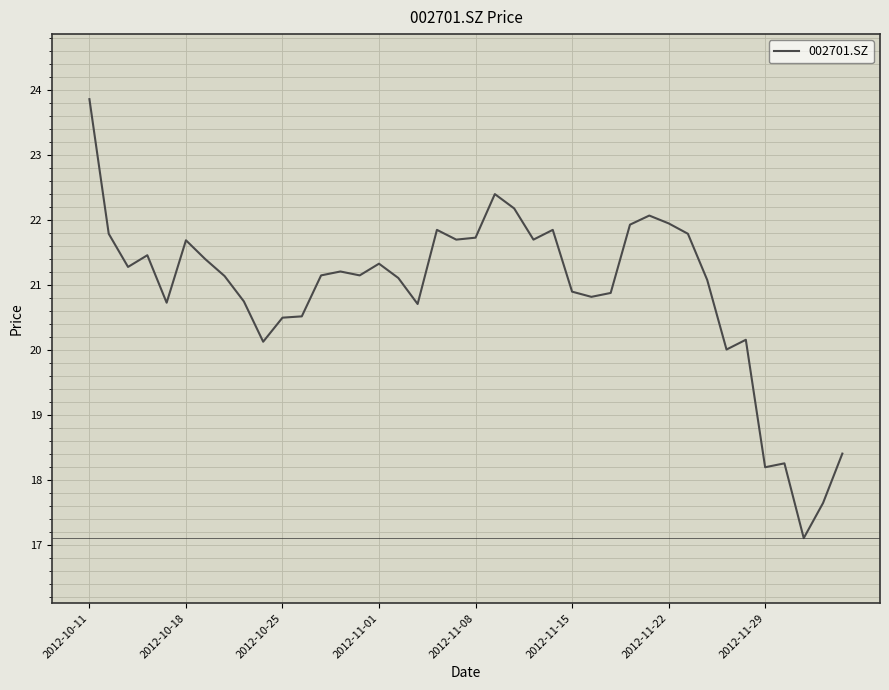

What is the maximum value shown in the chart?

23.9